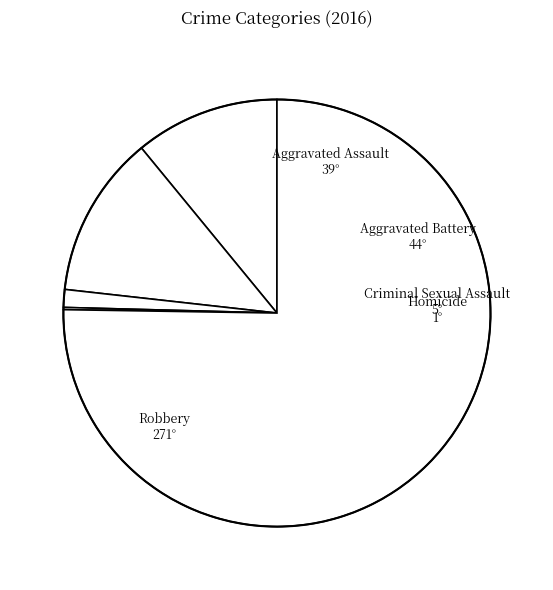

Which category accounts for the majority?

Robbery